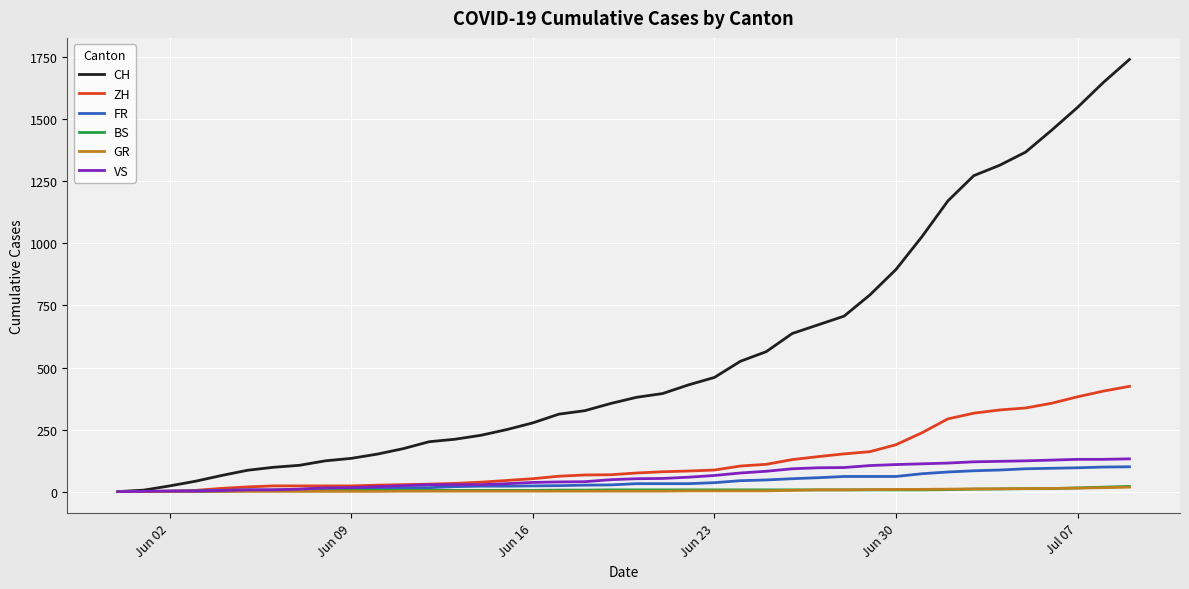

What is the difference between the second highest and minimum values in the ZH series?

405